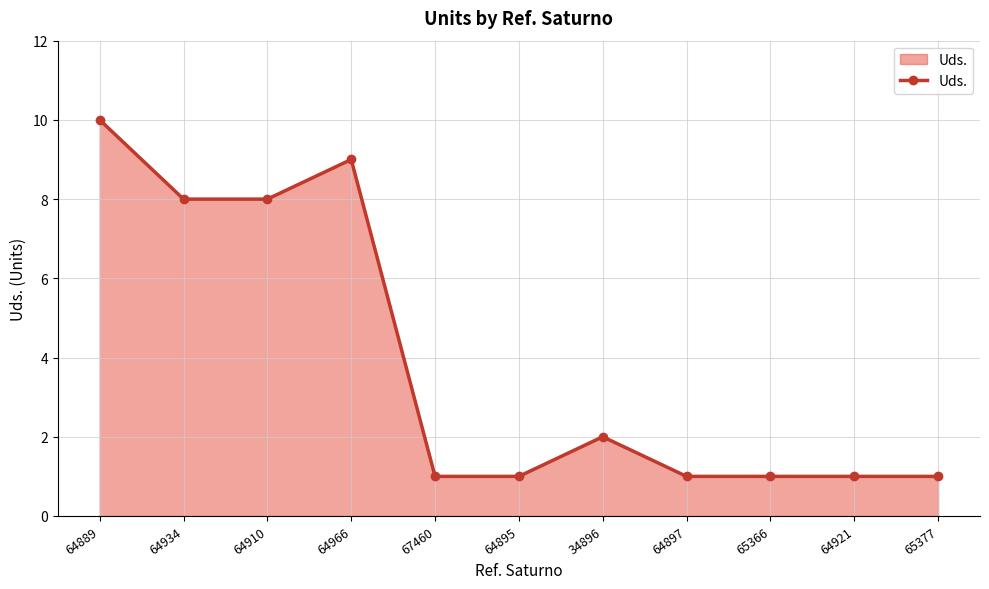

What is the label of the 5th point from the left?

67460